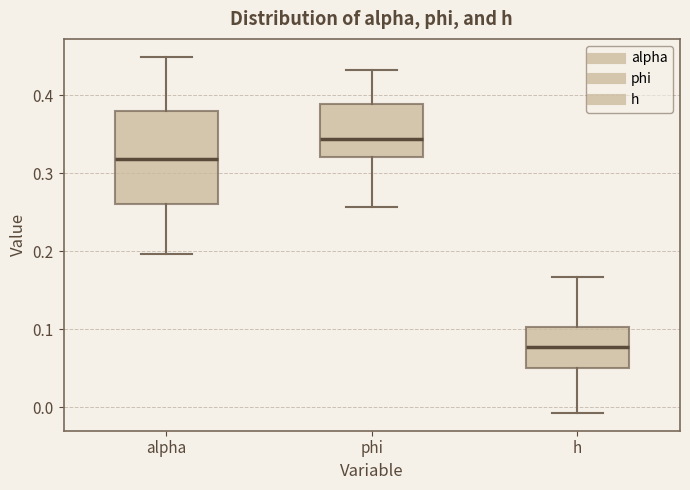

Which box's median line is the lowest?

h